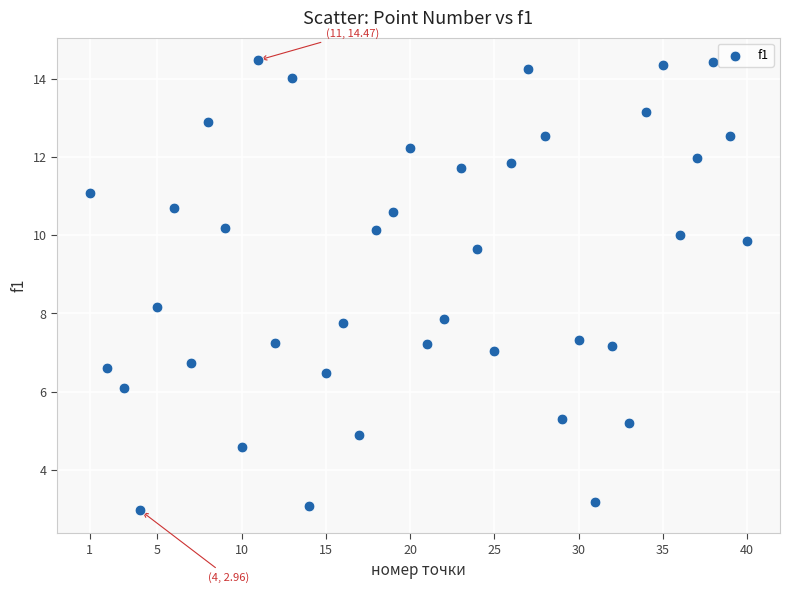

What is the range of Y values (max minus min)?

11.5